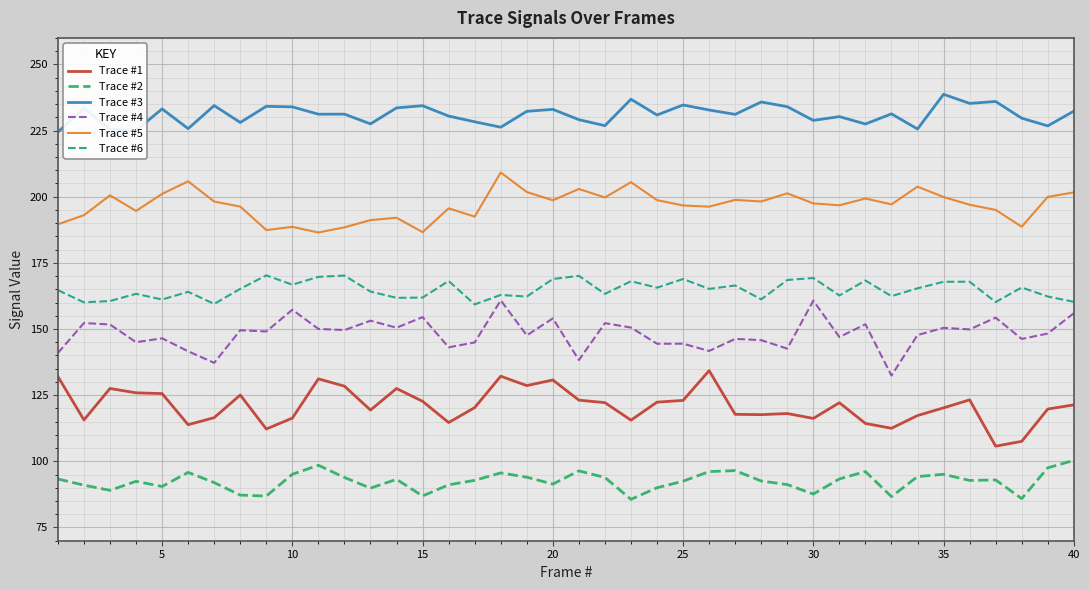

True or false: Trace #3 and Trace #6 intersect in this chart.

False